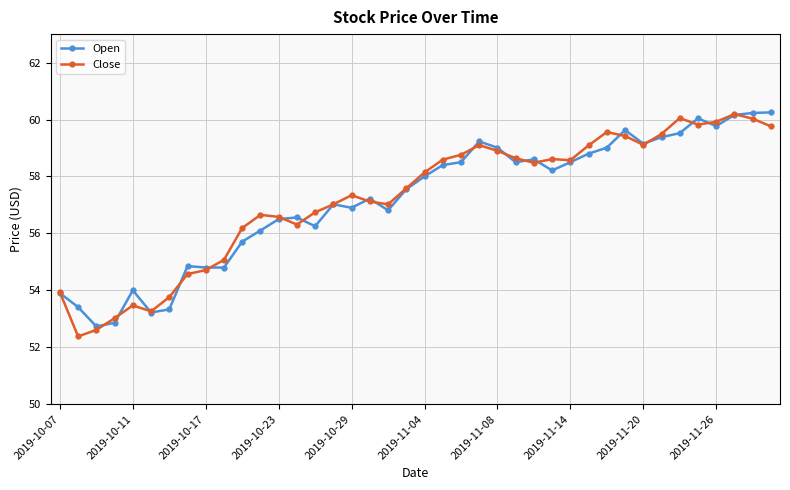

What is the value of the Close point at the 30th from the left?

59.1